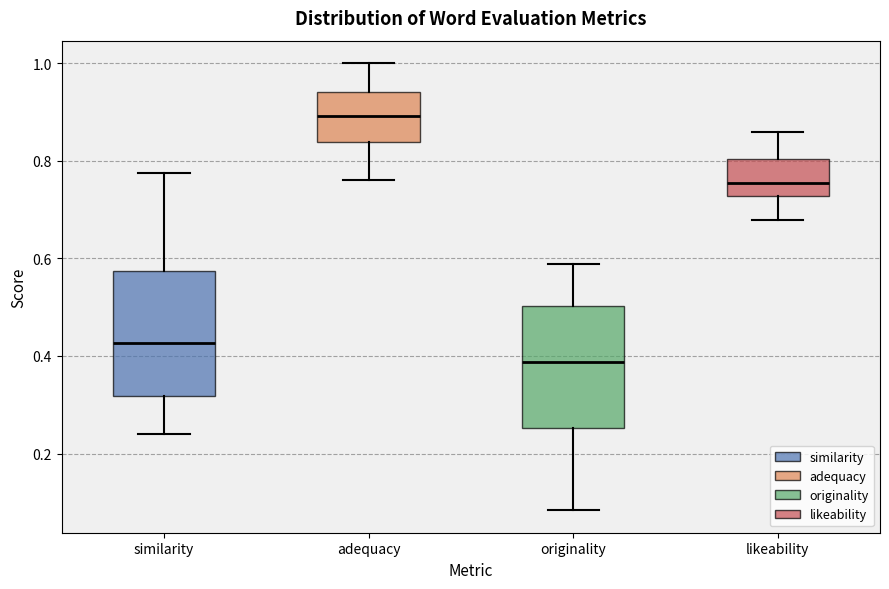

Reading left to right, read every box against the y-axis: the position of its median line, the range the box covers, and the ends of its whiskers. The values are not printed on the chart, so give them approximately, as read against the axis.

similarity: median 0.42, box 0.32 to 0.58, whiskers 0.24 to 0.78
adequacy: median 0.90, box 0.84 to 0.94, whiskers 0.76 to 1.00
originality: median 0.38, box 0.26 to 0.50, whiskers 0.08 to 0.58
likeability: median 0.76, box 0.72 to 0.80, whiskers 0.68 to 0.86